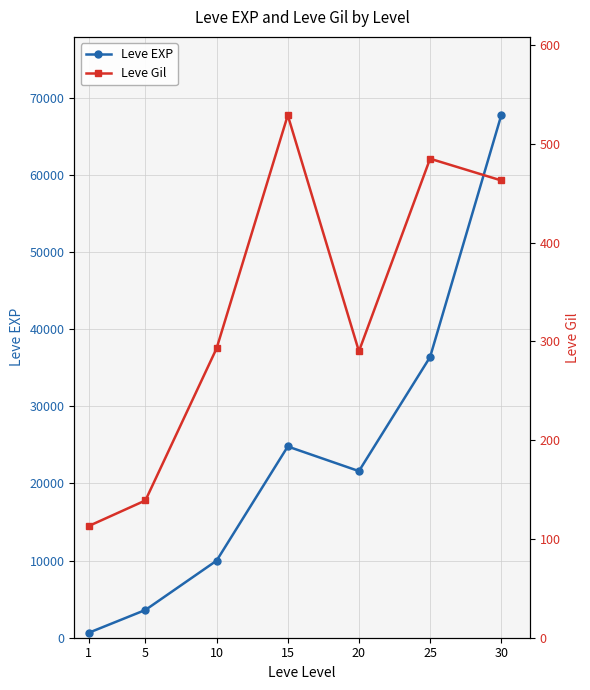

Reading left to right, transcribe all the data shown in this chart.

Leve EXP: 630	3600	9990	24790	21600	36390	67730
Leve Gil: 113	139	293	529	290	485	463